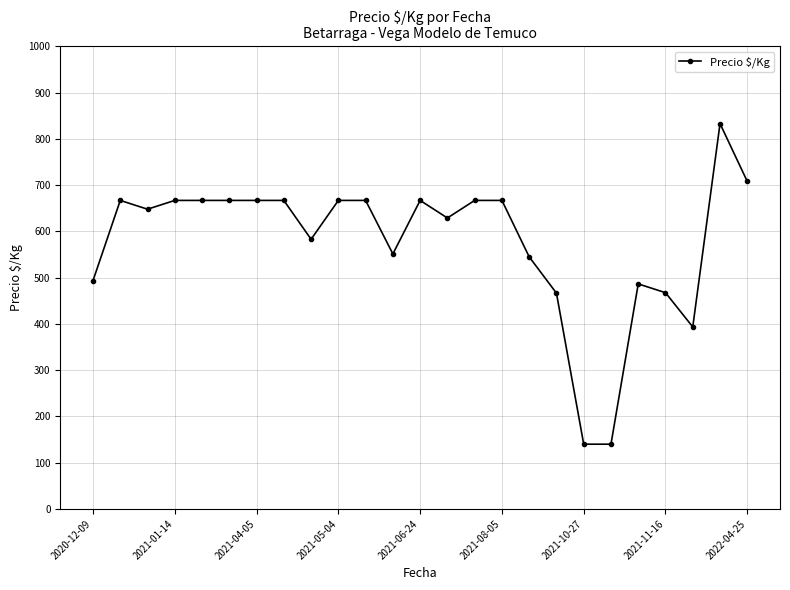

What is the maximum value shown in the chart?

833.0